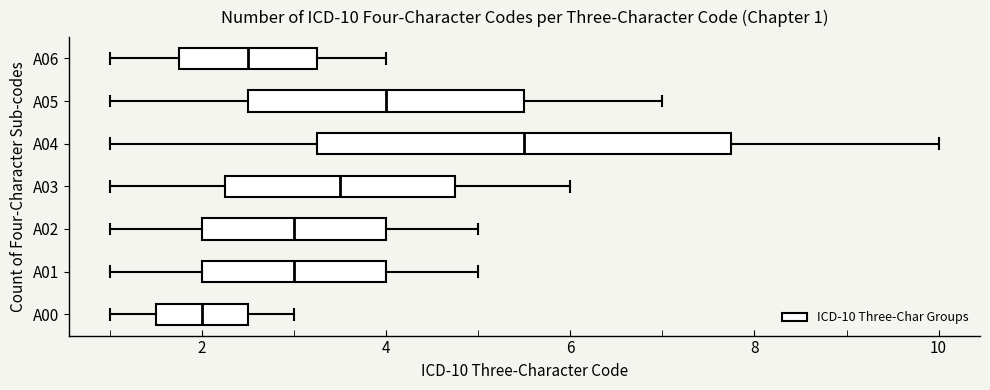

Comparing the boxes themselves (not the whiskers), which one is the widest?

A04